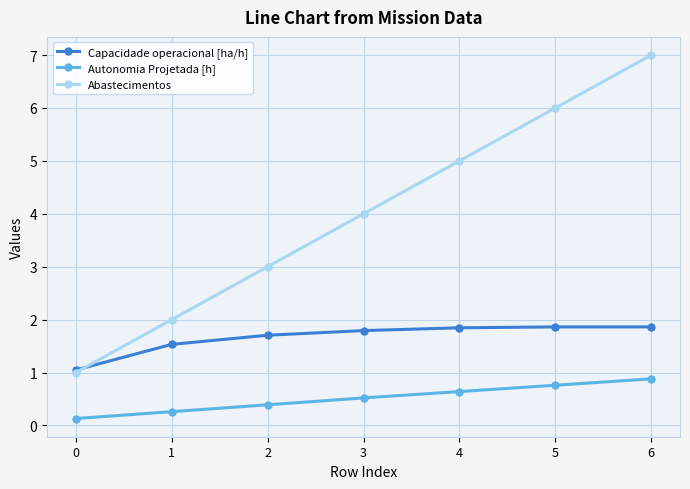

Read the Capacidade operacional [ha/h] value at 2.

1.7